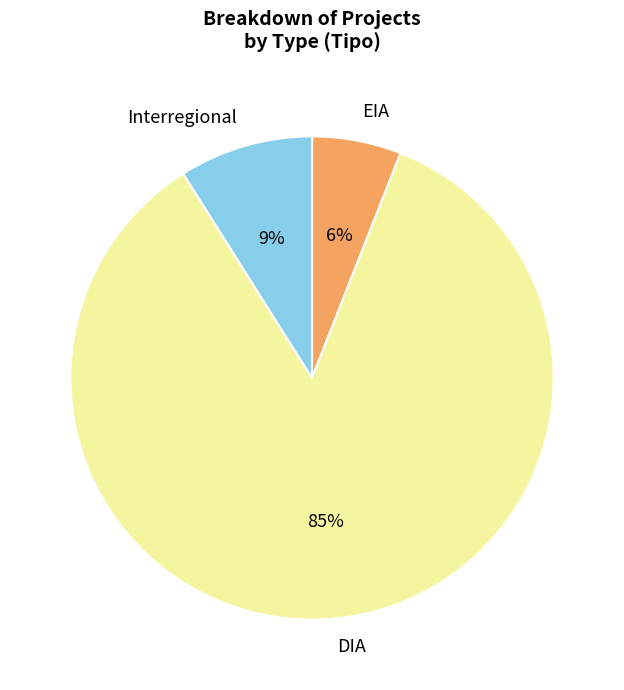

True or false: EIA accounts for 6% of the total.

True